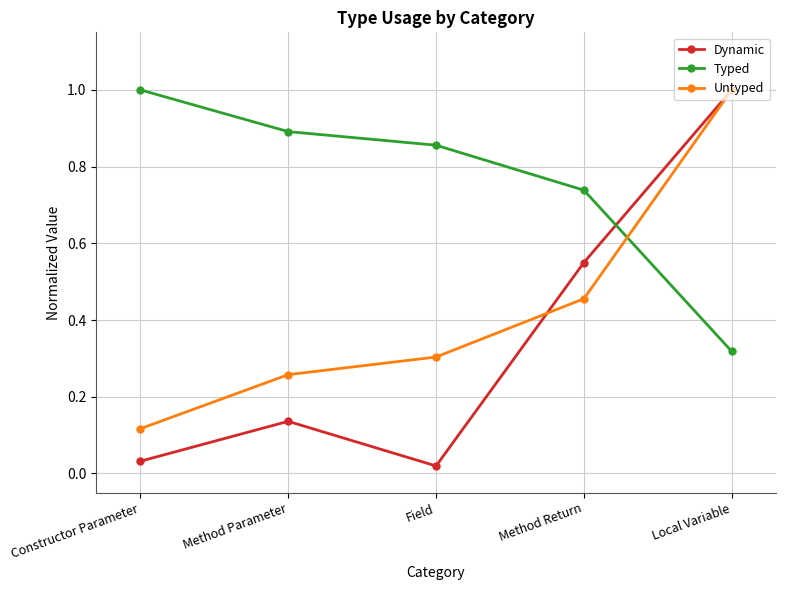

How many interior local valleys does the Dynamic series have?

1